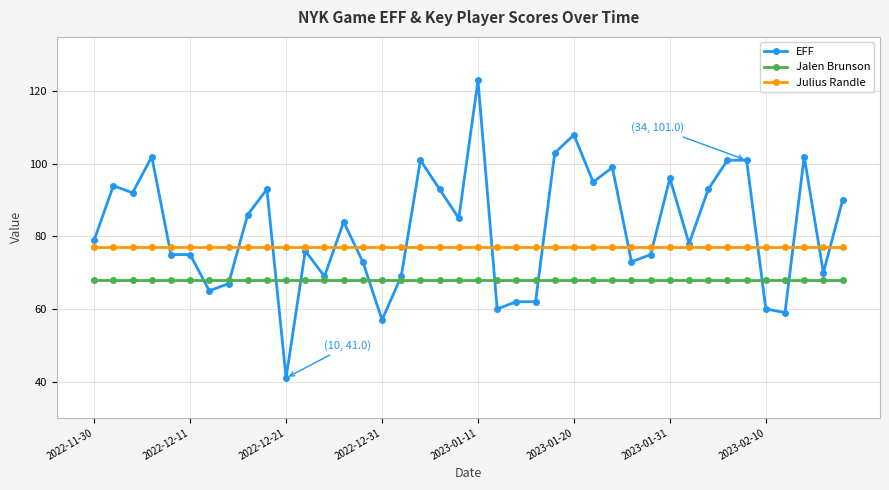

True or false: Julius Randle and Jalen Brunson intersect in this chart.

False